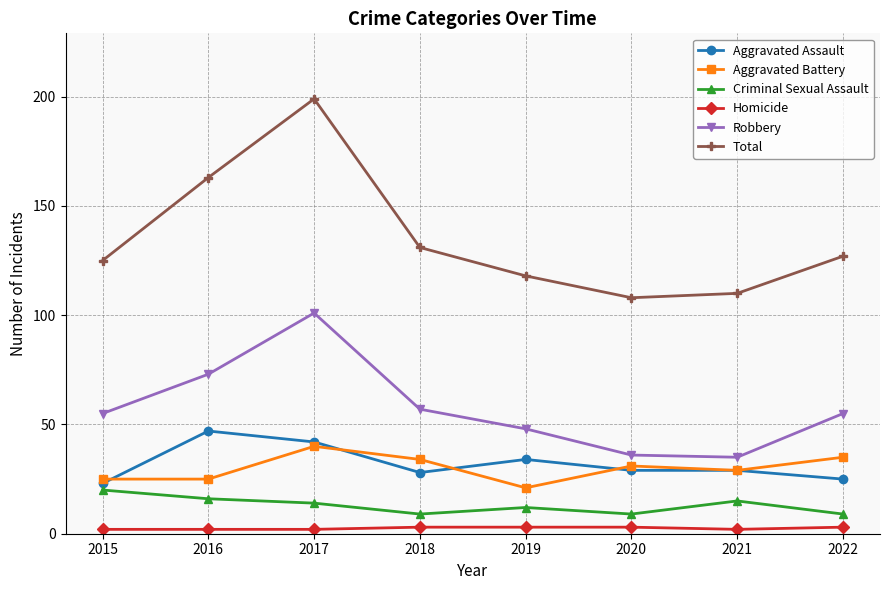

Reading left to right, list all the values displayed in this chart.

Aggravated Assault: 2015=23	2016=47	2017=42	2018=28	2019=34	2020=29	2021=29	2022=25
Aggravated Battery: 2015=25	2016=25	2017=40	2018=34	2019=21	2020=31	2021=29	2022=35
Criminal Sexual Assault: 2015=20	2016=16	2017=14	2018=9	2019=12	2020=9	2021=15	2022=9
Homicide: 2015=2	2016=2	2017=2	2018=3	2019=3	2020=3	2021=2	2022=3
Robbery: 2015=55	2016=73	2017=101	2018=57	2019=48	2020=36	2021=35	2022=55
Total: 2015=125	2016=163	2017=199	2018=131	2019=118	2020=108	2021=110	2022=127